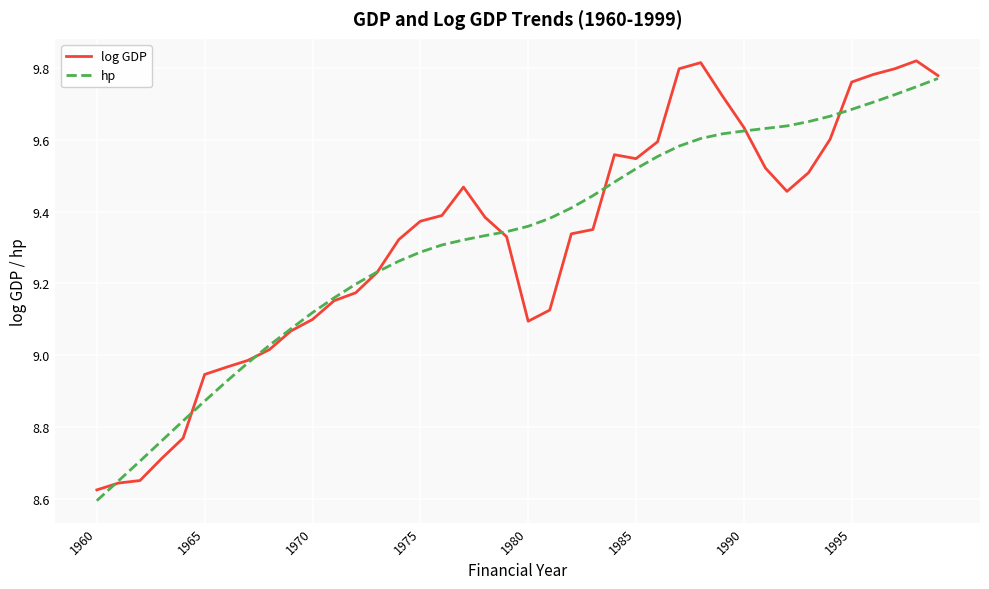

At how many categories does at least one series exceed 9?

32